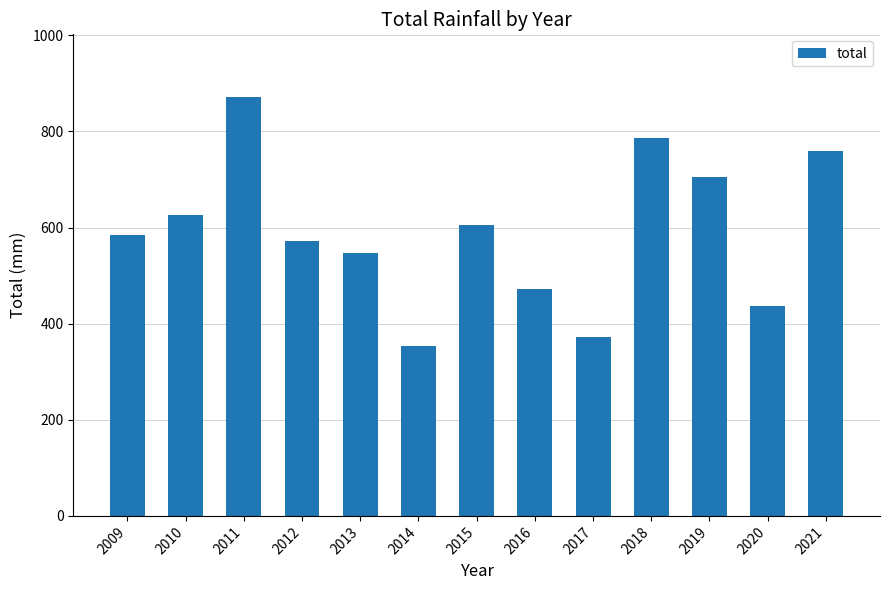

Reading left to right, extract all data points from this chart.

2009=584.6	2010=625.4	2011=871.2	2012=572.0	2013=547.2	2014=352.6	2015=606.0	2016=472.8	2017=372.0	2018=785.8	2019=705.0	2020=436.0	2021=758.6